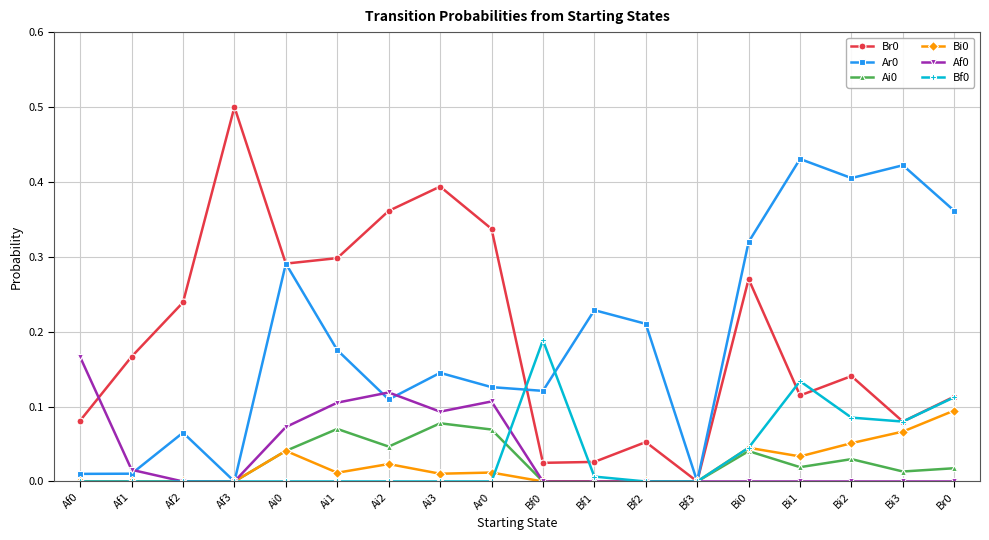

What is the total value across all series at Ar0?

0.7